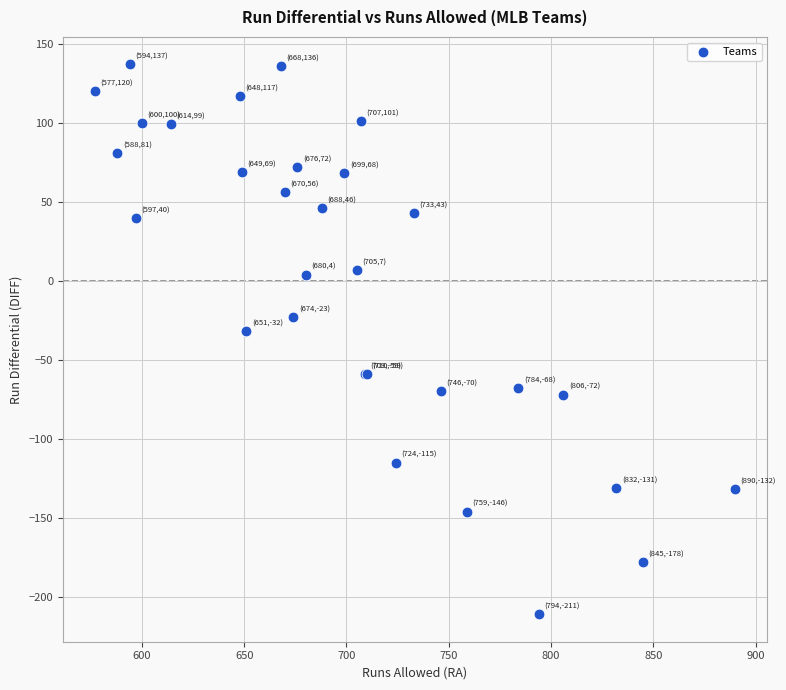

What Y value in the scatter plot is closest to -37?

-32